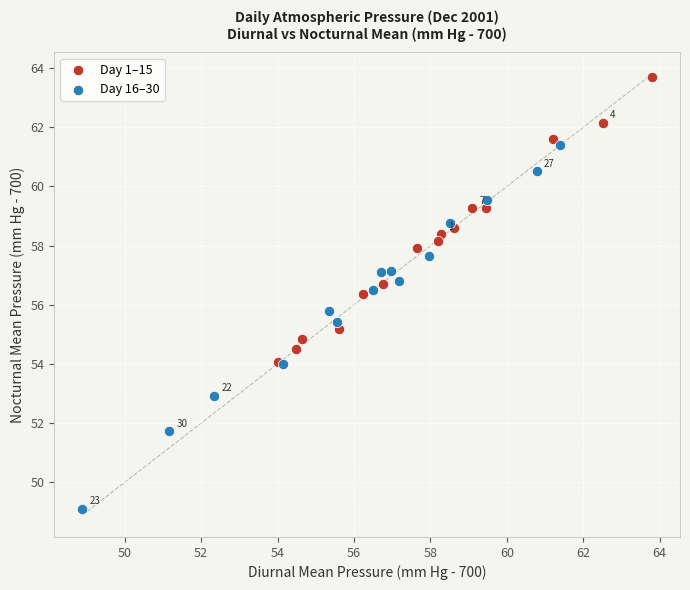

Which series reaches the maximum Y coordinate?

Day 1–15